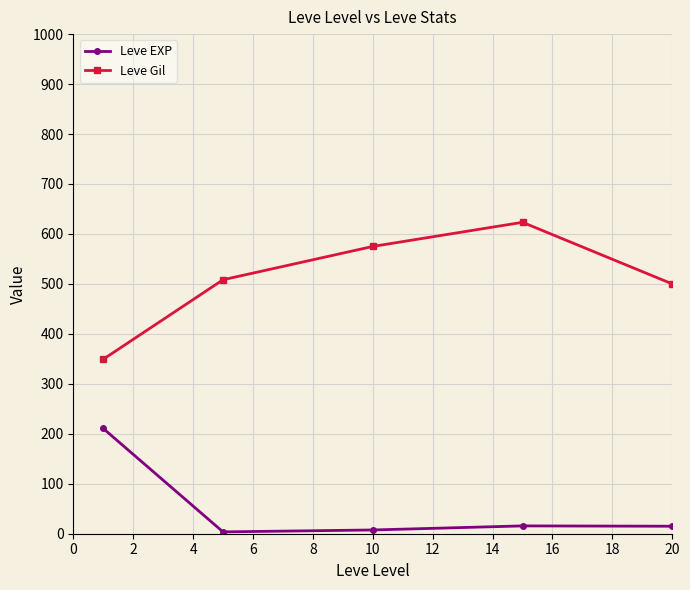

What are all the series names shown in the legend?

Leve EXP, Leve Gil